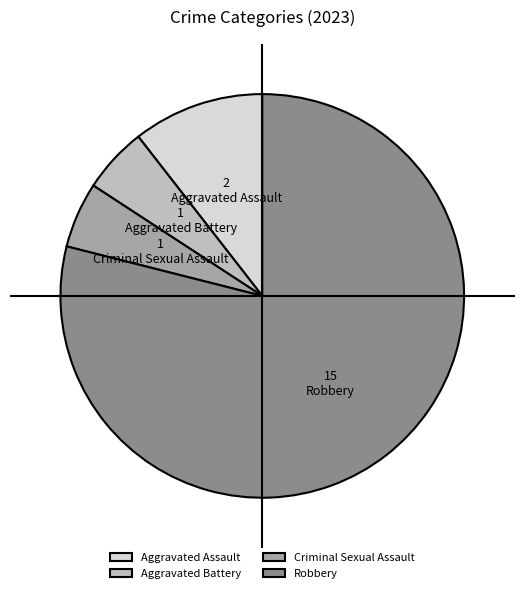

Is the sum of Criminal Sexual Assault and Robbery greater than half?

Yes